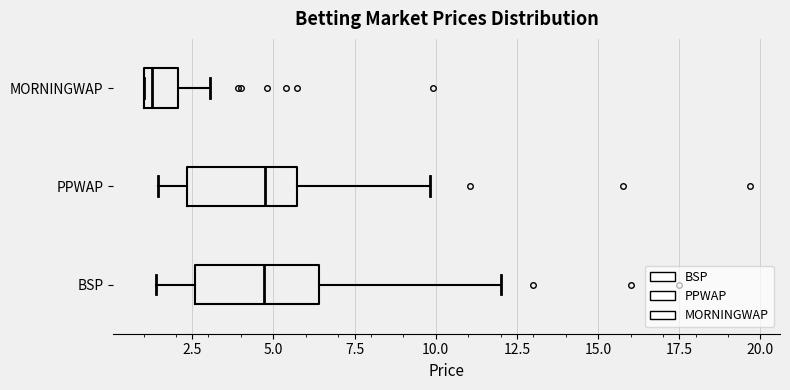

Where is the left edge of the box for PPWAP on the x-axis? The values are not printed on the chart, so give them approximately, as read against the axis.

2.5